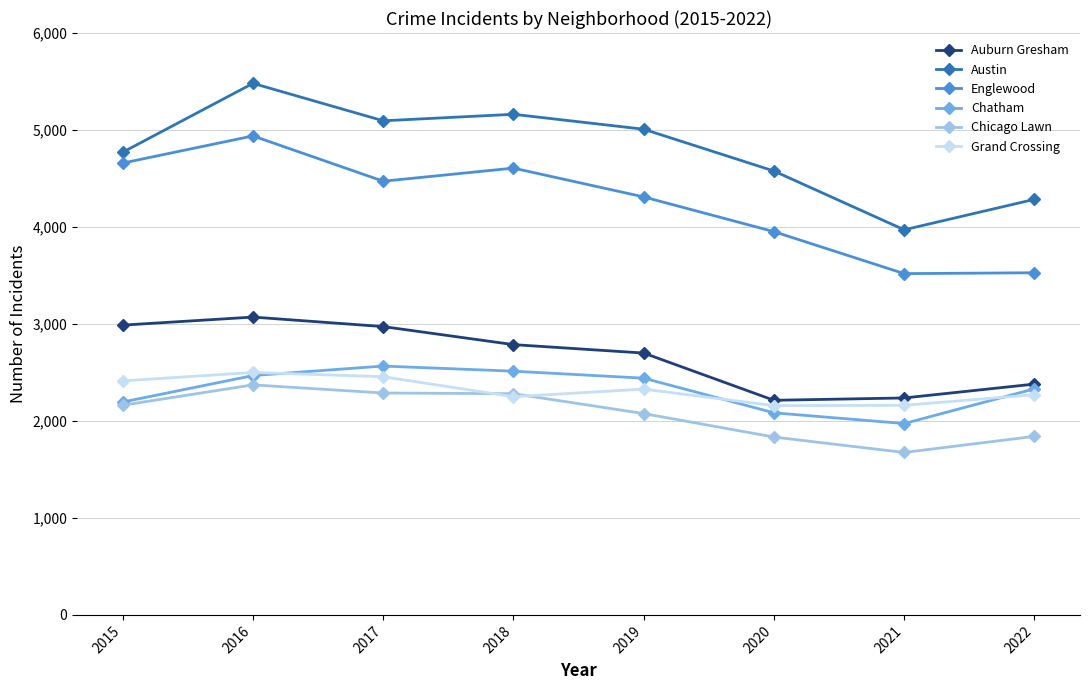

True or false: Auburn Gresham and Grand Crossing intersect in this chart.

False